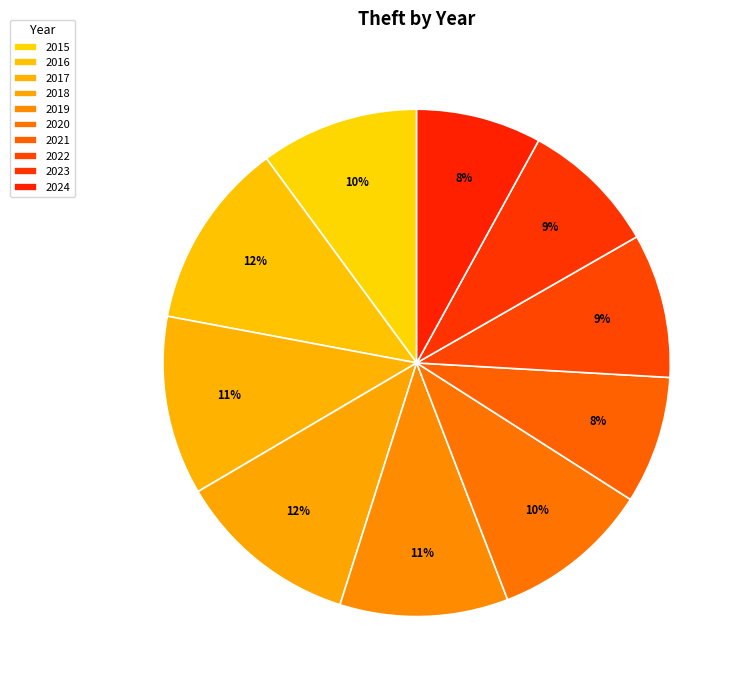

What is the total percentage of 2024 and 2021?

16.1%